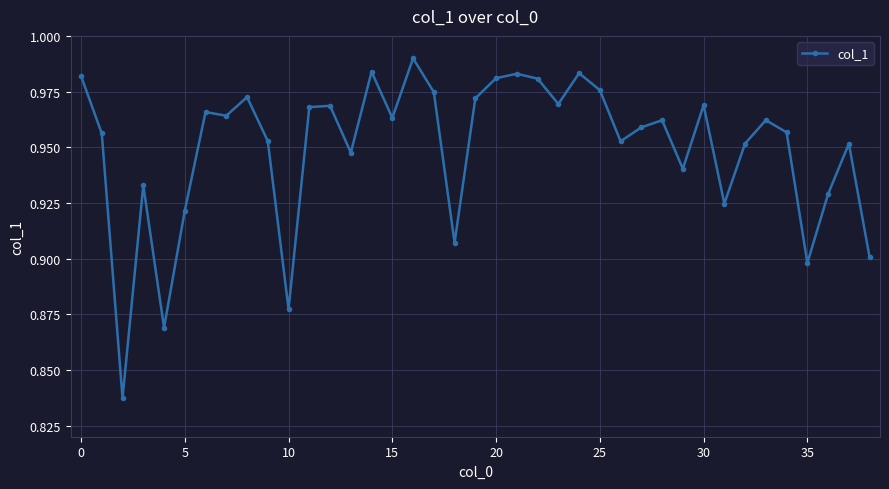

What is the sum of all values?

37.0